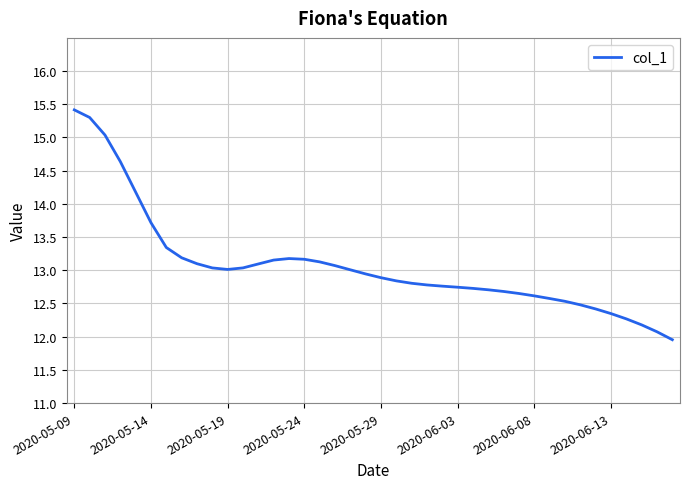

What is the smallest value displayed?

12.0